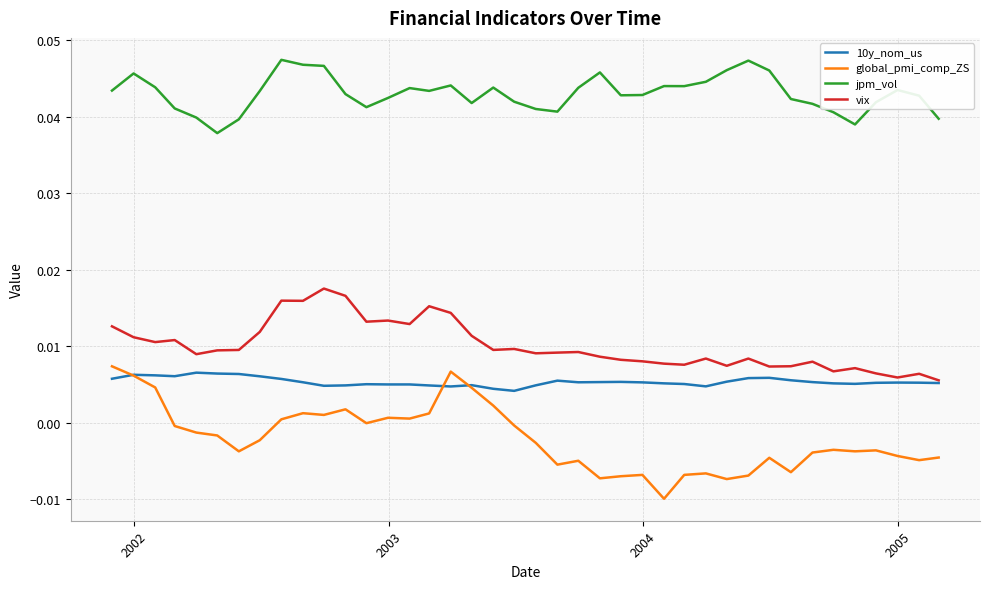

True or false: global_pmi_comp_ZS and jpm_vol cross at least once.

False